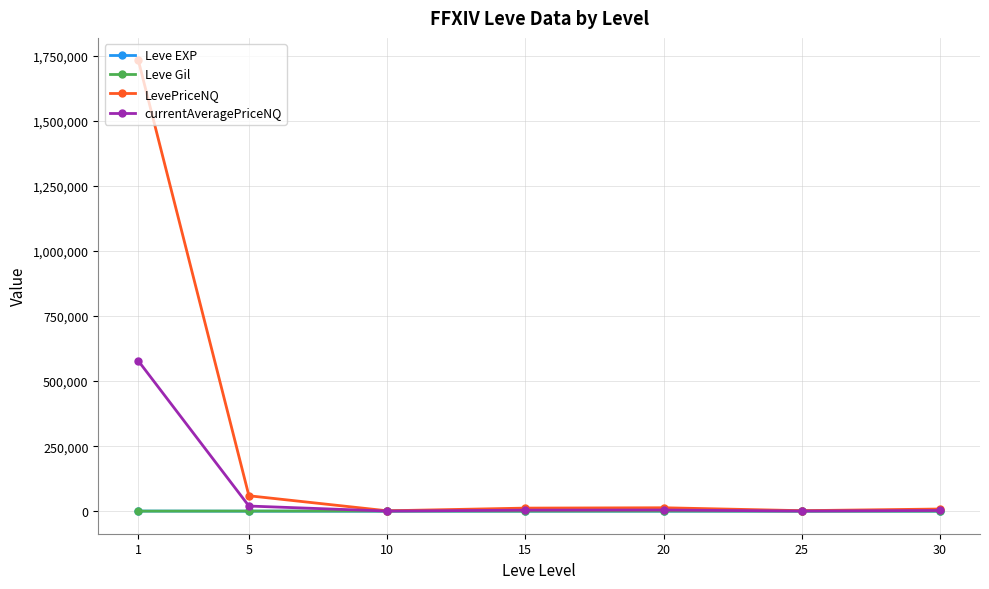

The Leve Gil series shows 528.3 at 5. True or false?

True